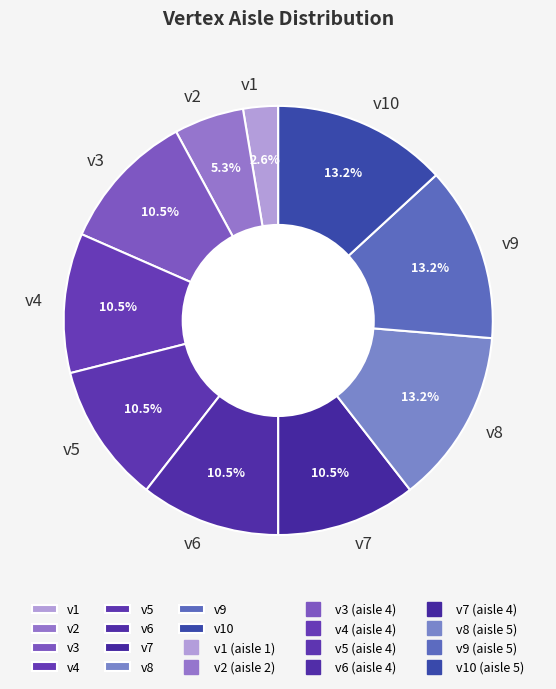

To the nearest percent, what percentage of the pie is v2?

5%